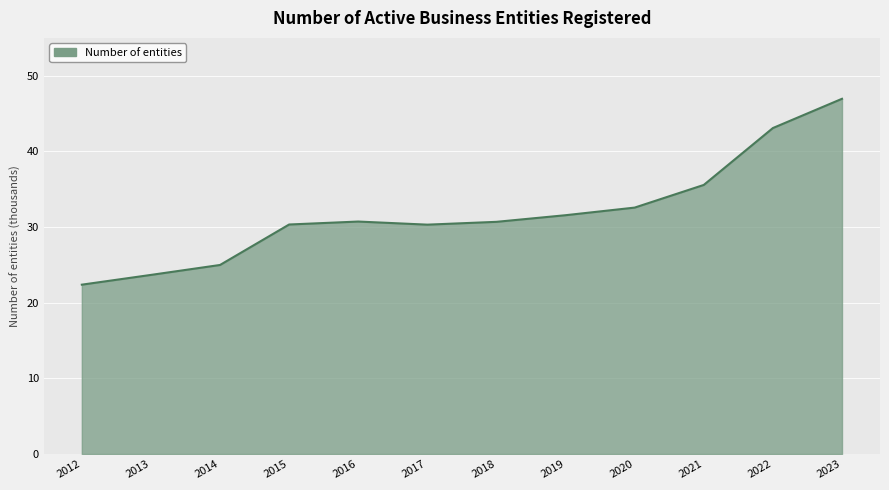

True or false: the data shows 12.2 at 2017.

False